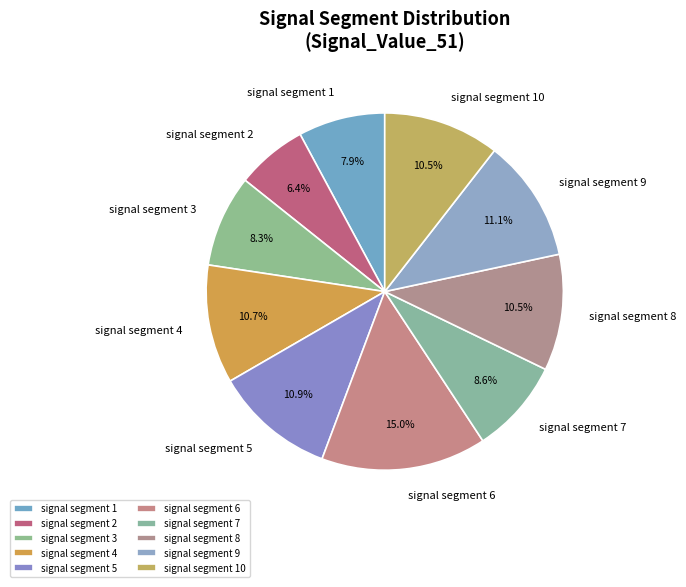

Which category has the smallest portion of the pie?

signal segment 2